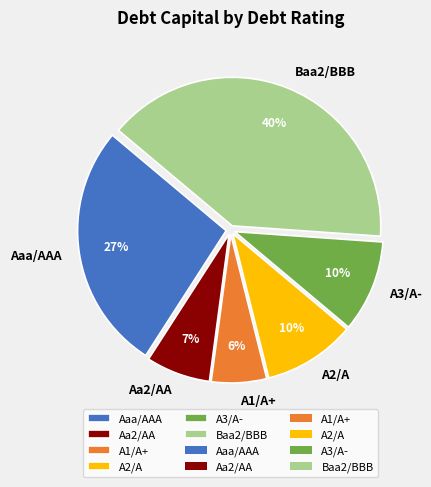

Is it true that A2/A is 10% of the pie?

True